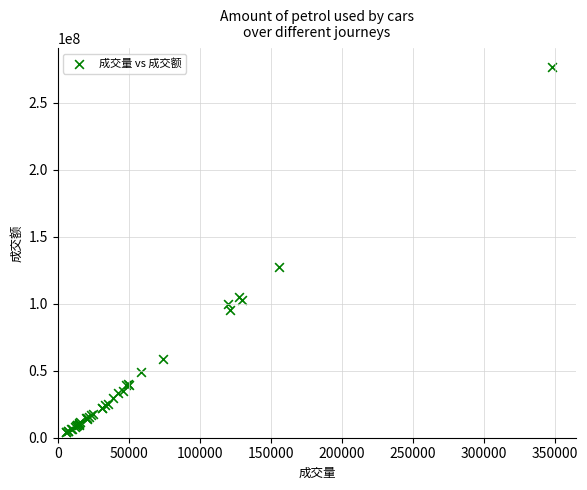

What Y value in the scatter plot is closest to 140492992?

127675747